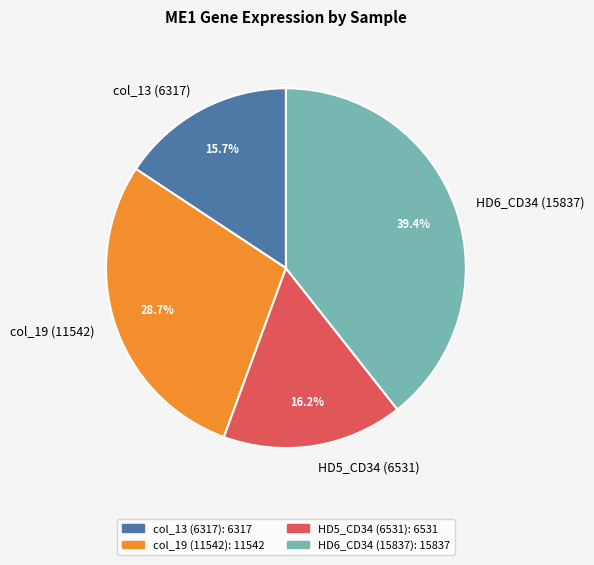

To the nearest percent, what is the combined percentage of col_19 (11542) and HD5_CD34 (6531)?

45%